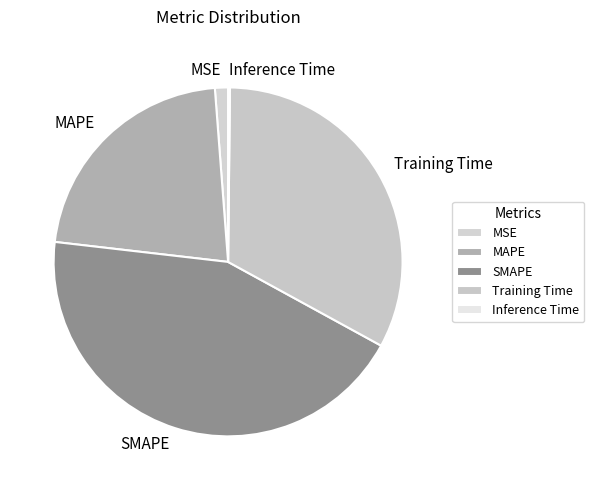

What is the ratio of the value at SMAPE to the value at Training Time?

1.3